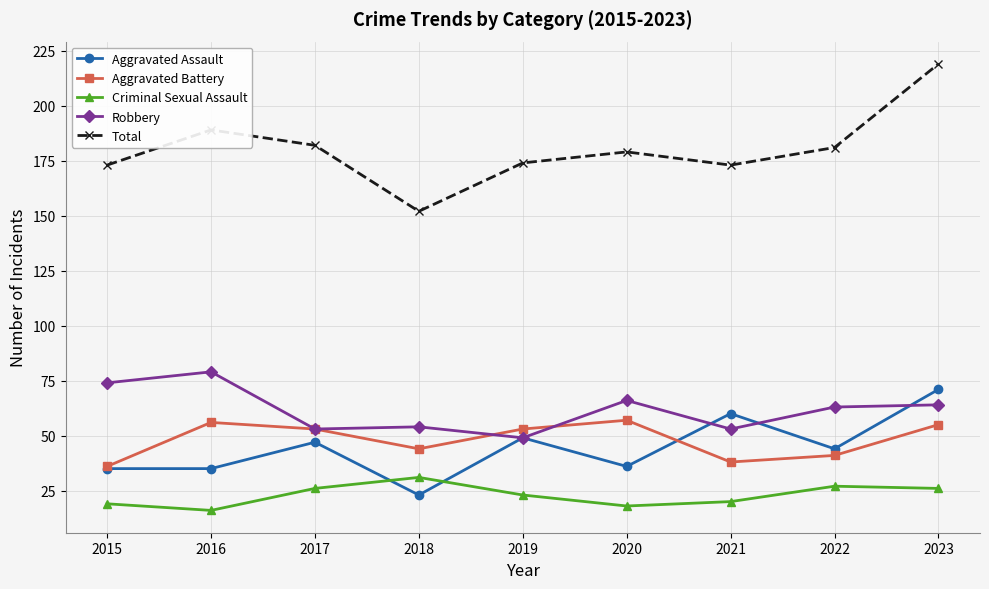

Which label corresponds to the largest value in the chart?

2023